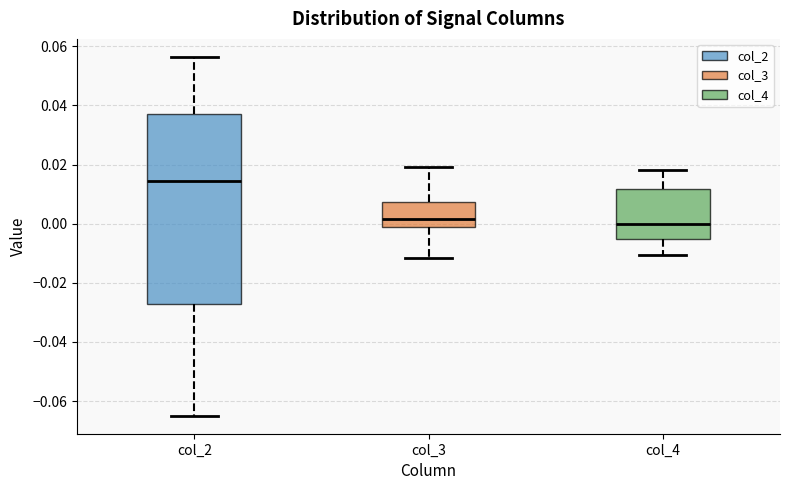

Reading left to right, transcribe this box plot: for each box, give where its median line is, the range the box spans, and where its two whiskers end, as read against the y-axis. The values are not printed on the chart, so give them approximately, as read against the axis.

col_2: median 0.014, box -0.028 to 0.038, whiskers -0.064 to 0.056
col_3: median 0.002, box -0.002 to 0.008, whiskers -0.012 to 0.020
col_4: median 0.000, box -0.006 to 0.012, whiskers -0.010 to 0.018